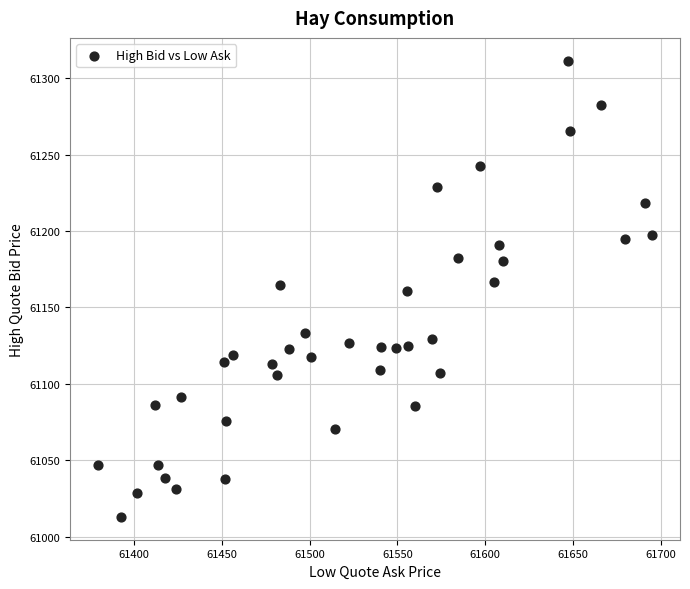

What is the range of Y values (max minus min)?

298.5